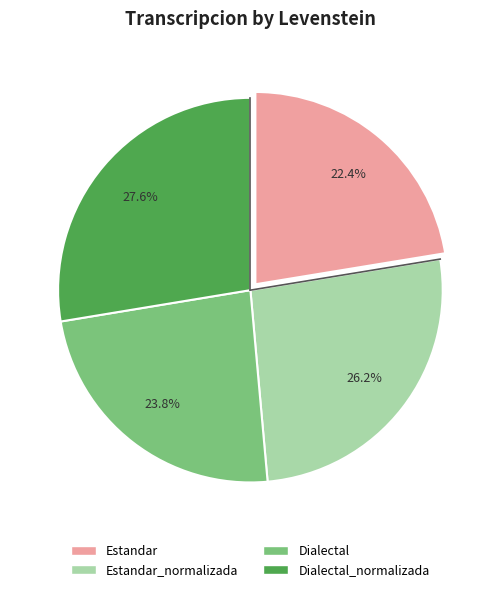

Does any single category account for the majority?

No